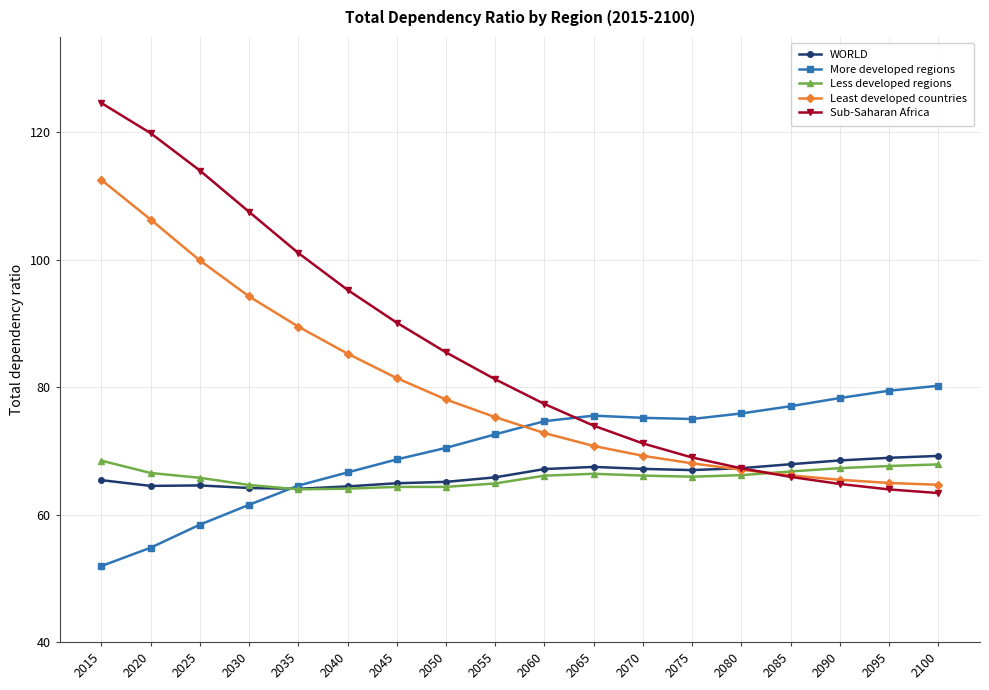

What is the greatest value displayed?

124.6